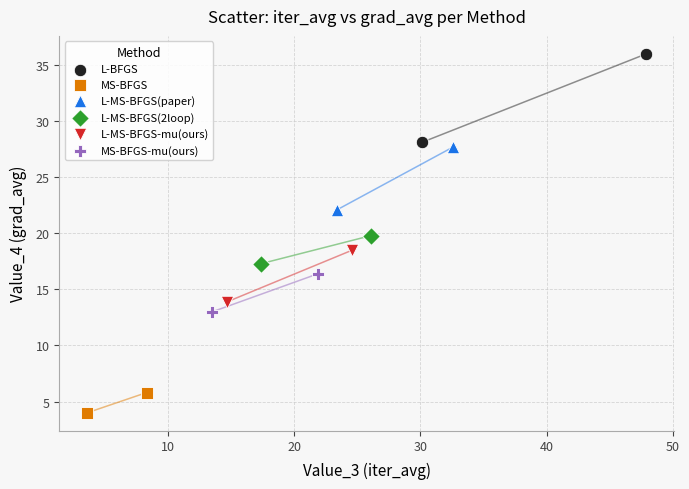

Which series reaches the maximum Y coordinate?

L-BFGS